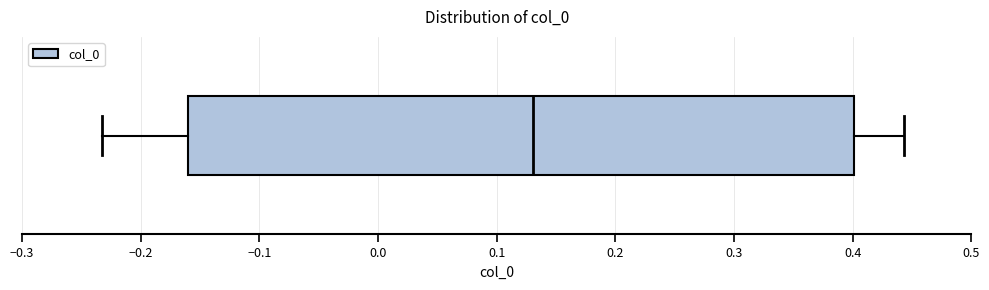

Read this box plot against the x-axis: the position of the median line, the range covered by the box, and the ends of both whiskers. The values are not printed on the chart, so give them approximately, as read against the axis.

median 0.13, box -0.16 to 0.40, whiskers -0.23 to 0.44